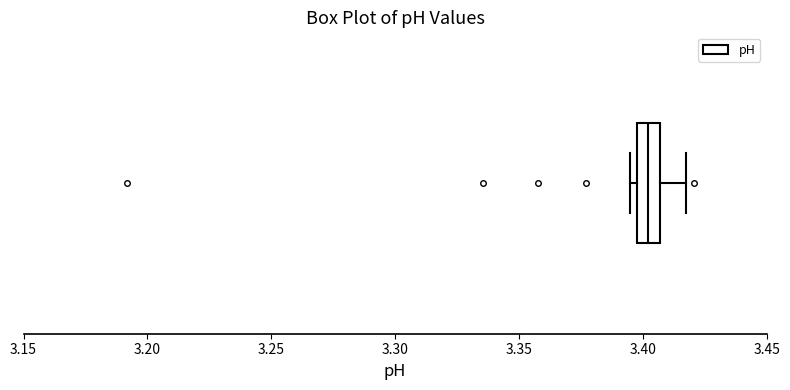

Read this box plot against the x-axis: the position of the median line, the range covered by the box, and the ends of both whiskers. The values are not printed on the chart, so give them approximately, as read against the axis.

median 3.400 (inside the box), box 3.400 to 3.405, whiskers 3.395 to 3.415